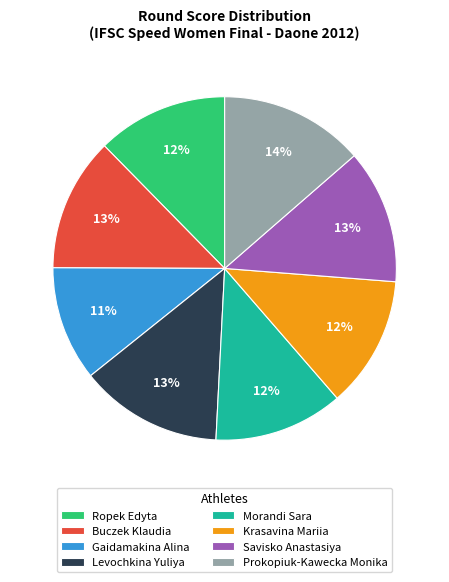

Combined, do Gaidamakina Alina and Prokopiuk-Kawecka Monika account for over 50%?

No